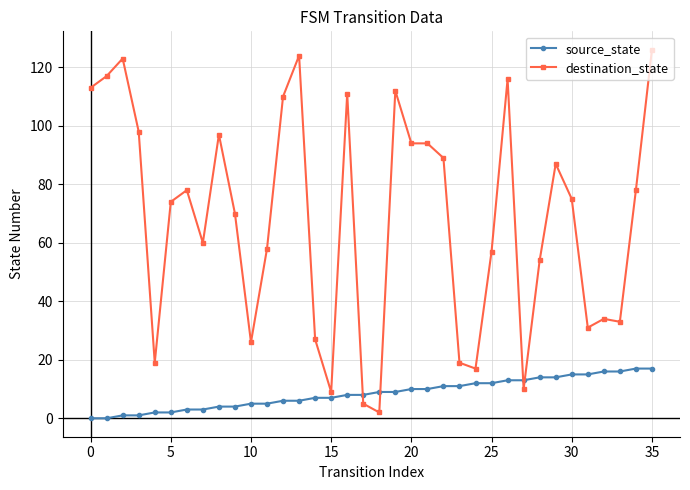

Which series has the largest range (max minus min)?

destination_state